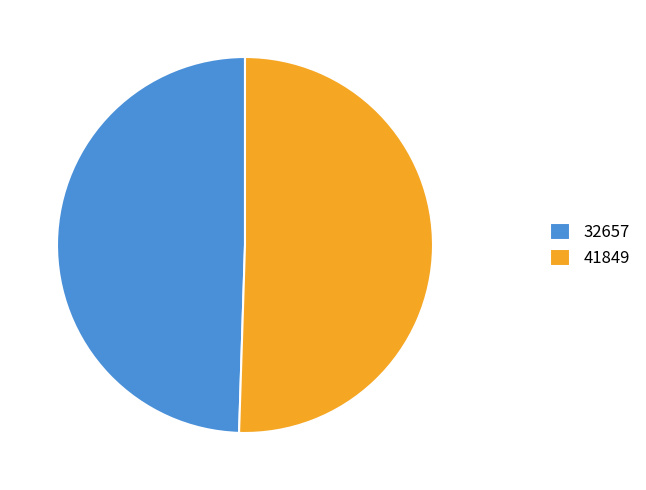

Is there any slice that represents more than half of the pie?

Yes